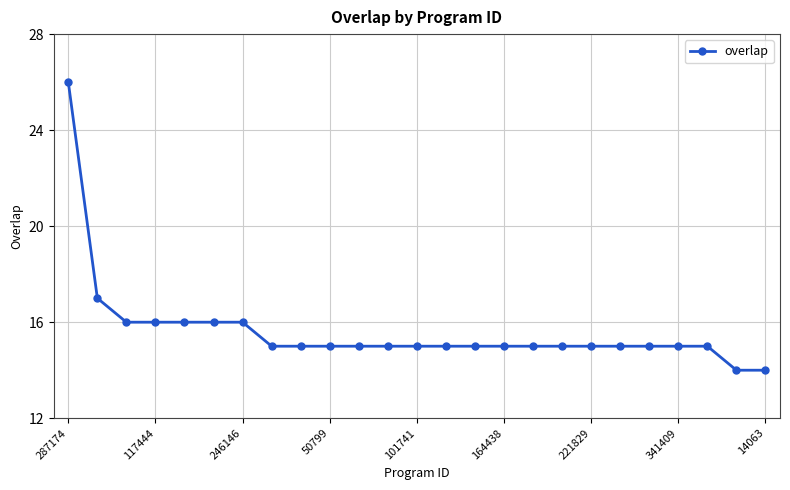

What is the value of the 23rd point from the left?

15